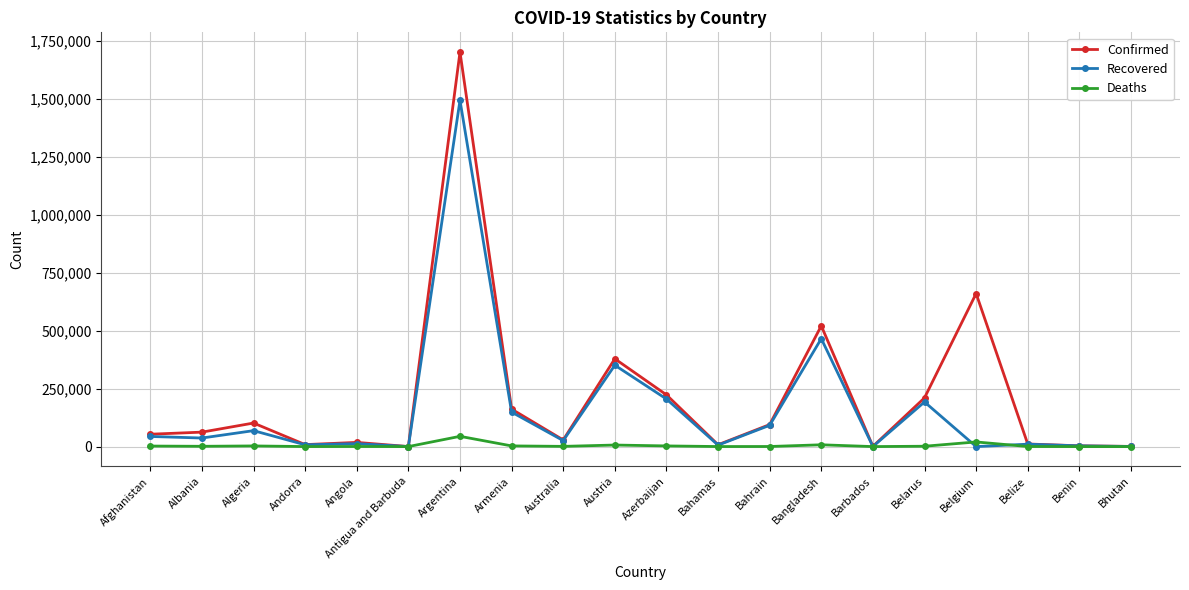

How many lines are shown in the chart?

3